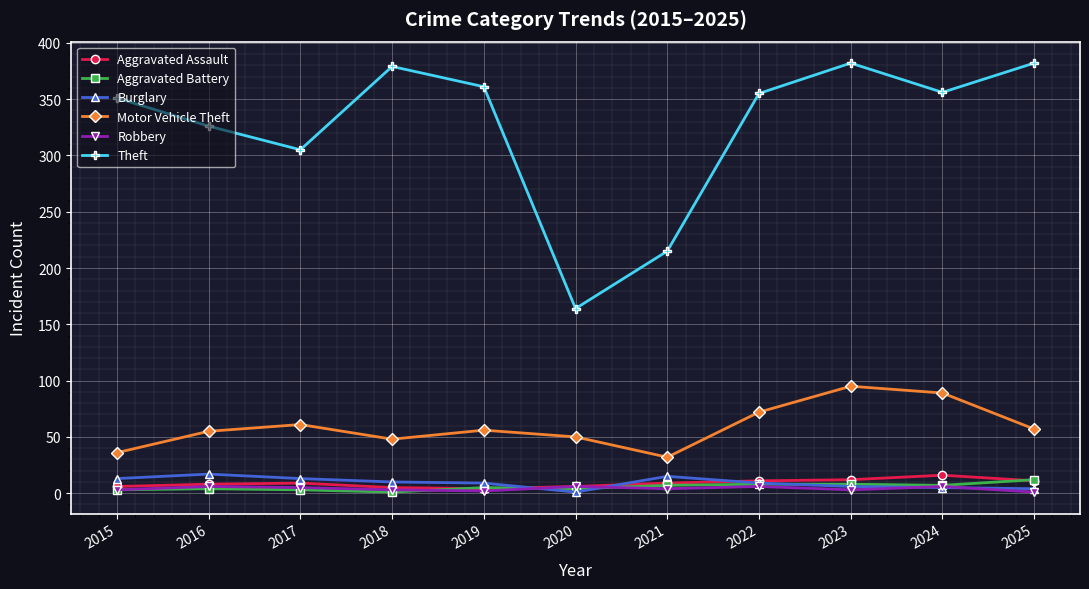

True or false: Robbery has more than 0 interior local peaks.

True